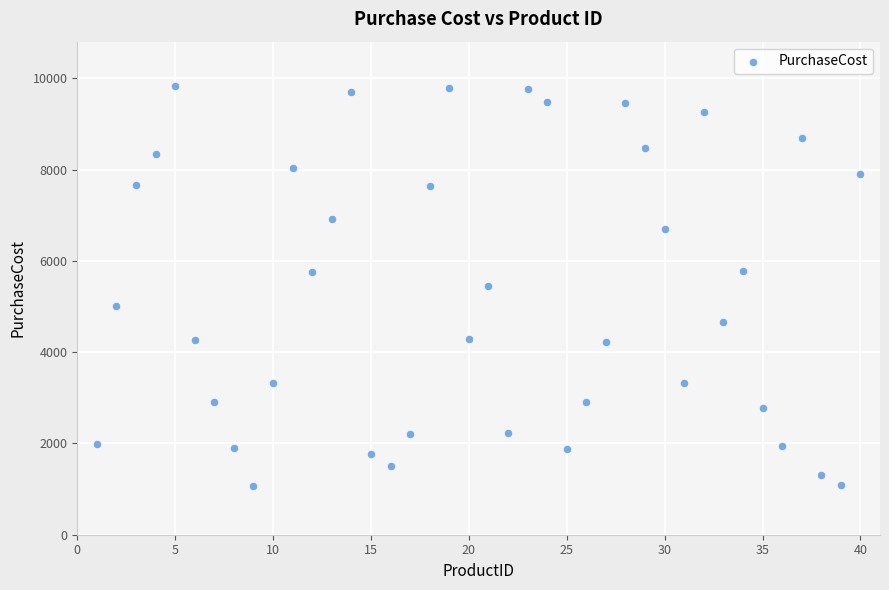

What is the range of X values (max minus min)?

39